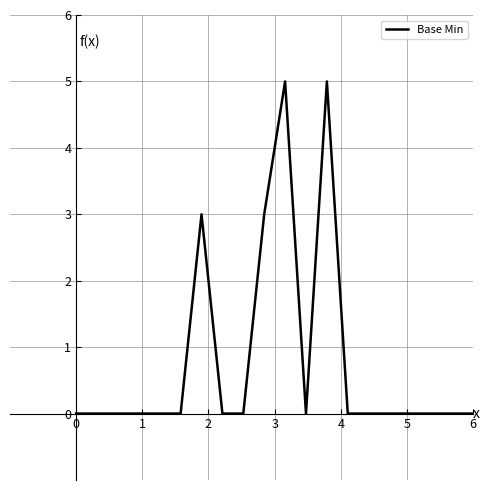

What is the difference between the maximum and minimum values?

5